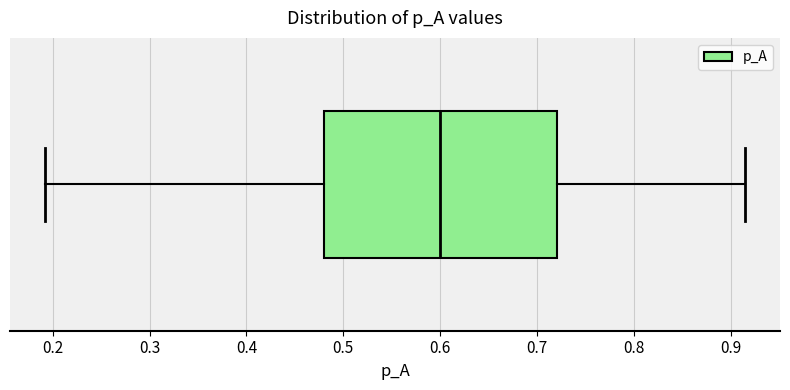

Transcribe this box plot: give where the median line is, the range the box spans, and where the two whiskers end, as read against the x-axis. The values are not printed on the chart, so give them approximately, as read against the axis.

median 0.60, box 0.48 to 0.72, whiskers 0.19 to 0.91